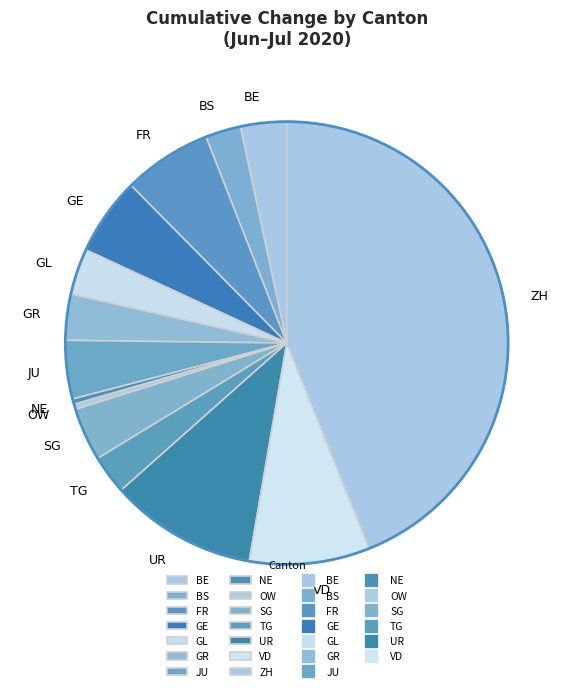

Is TG the majority of the pie?

No